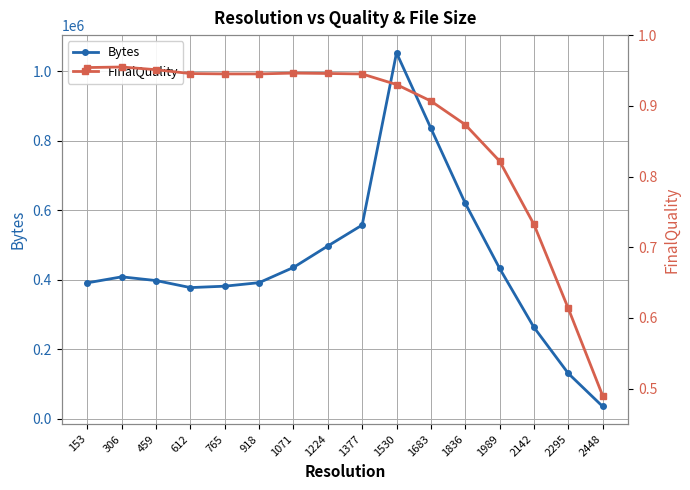

What is the smallest value displayed?

0.5